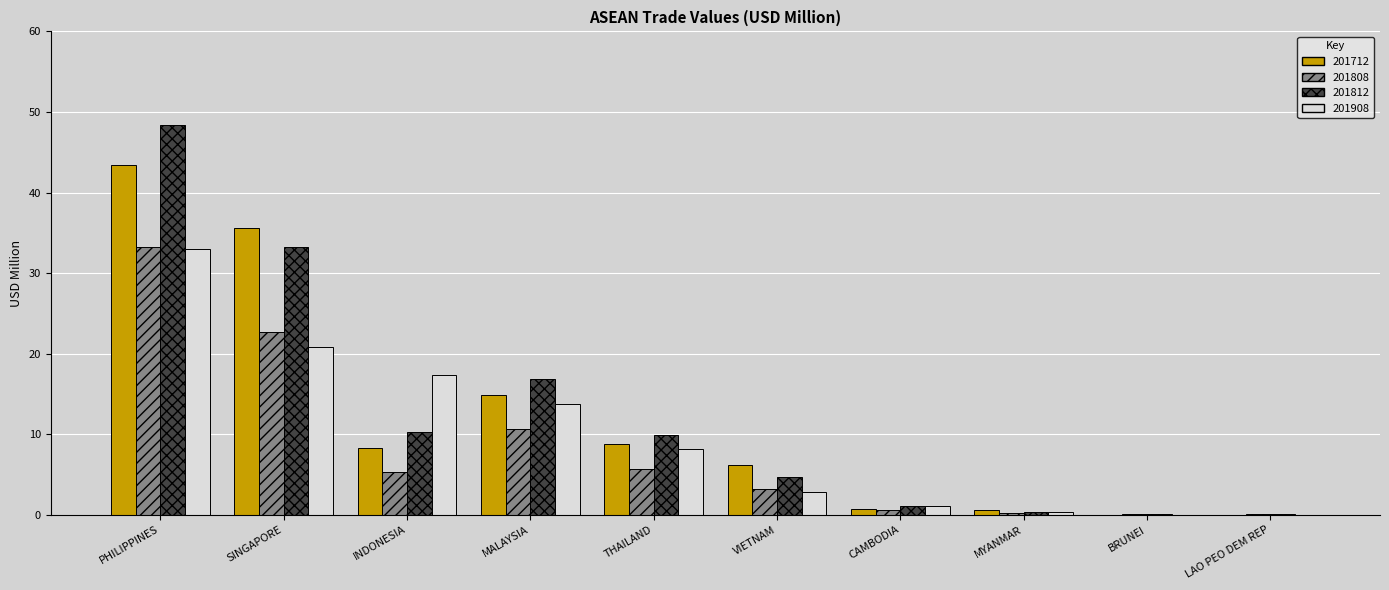

Which series has the largest total across all categories?

201812